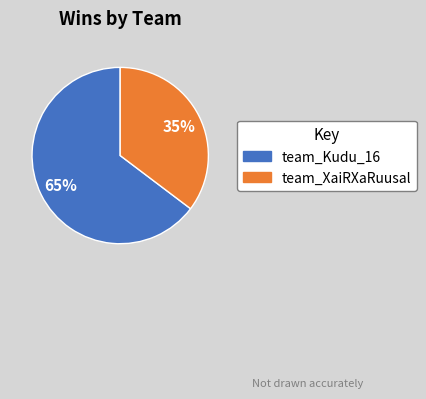

Which slice is the largest?

team_Kudu_16